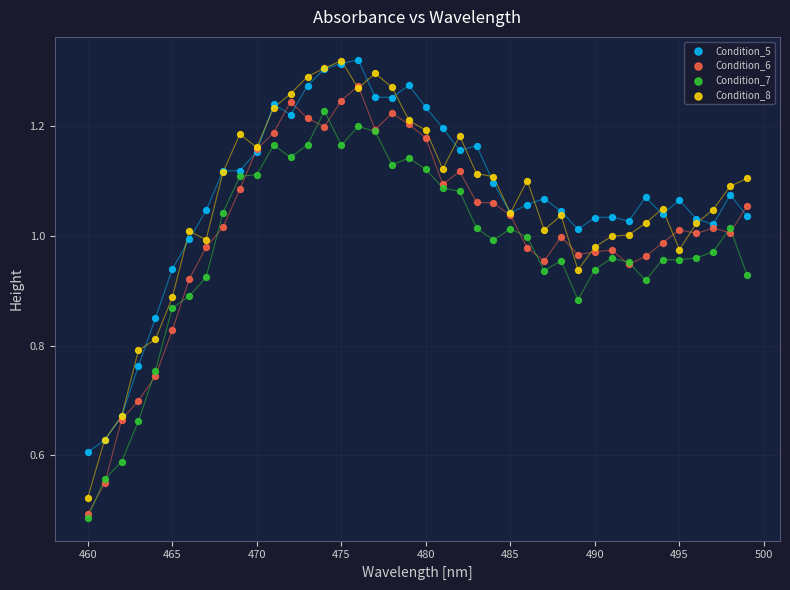

What are all the series names shown in the legend?

Condition_5, Condition_6, Condition_7, Condition_8